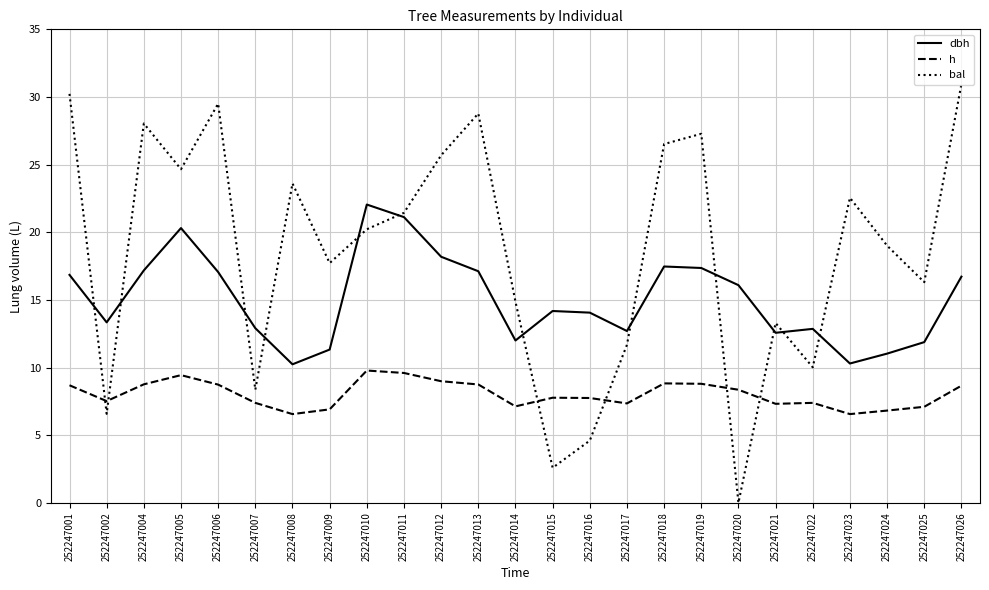

Which series has the largest total across all categories?

bal